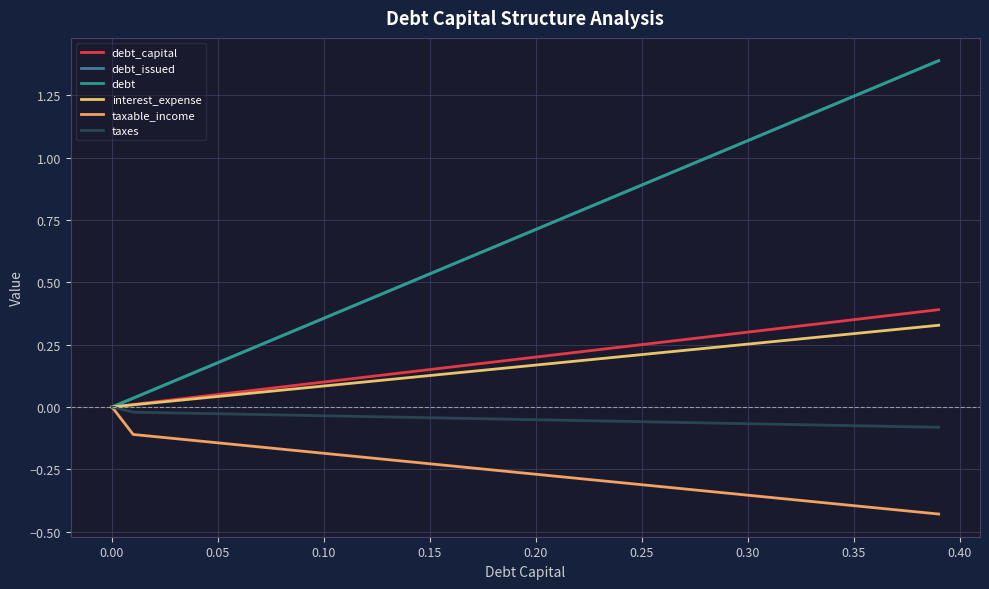

What are all the series names shown in the legend?

debt_capital, debt_issued, debt, interest_expense, taxable_income, taxes